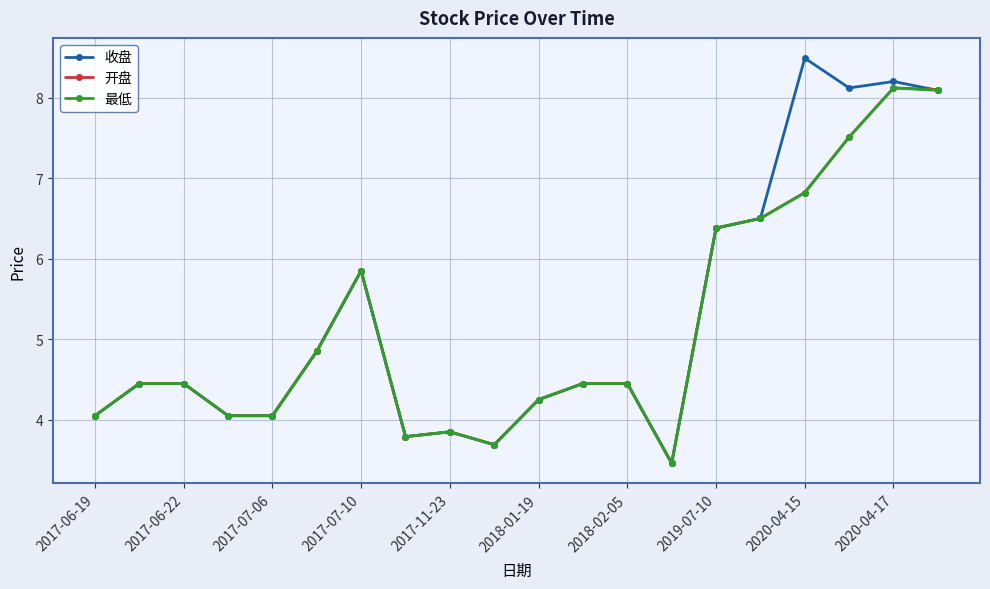

What is the smallest value displayed?

3.5